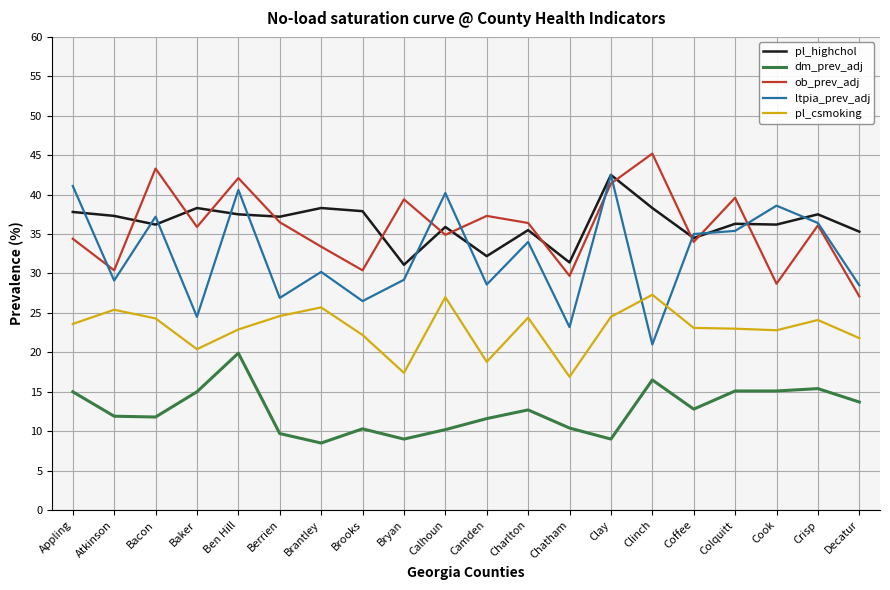

True or false: pl_csmoking and dm_prev_adj intersect in this chart.

False